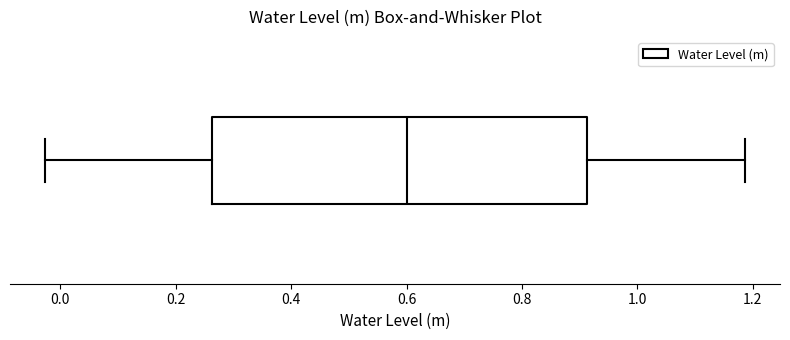

Read this box plot against the x-axis: the position of the median line, the range covered by the box, and the ends of both whiskers. The values are not printed on the chart, so give them approximately, as read against the axis.

median 0.60, box 0.26 to 0.92, whiskers -0.02 to 1.18